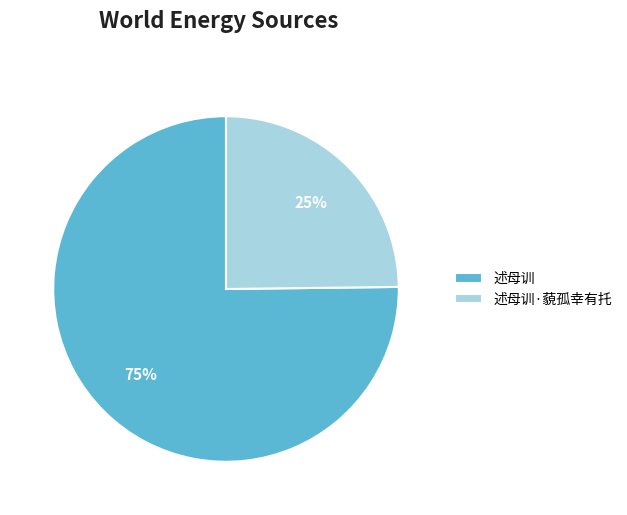

What is the ratio of the value at 述母训·藐孤幸有托 to the value at 述母训?

0.3